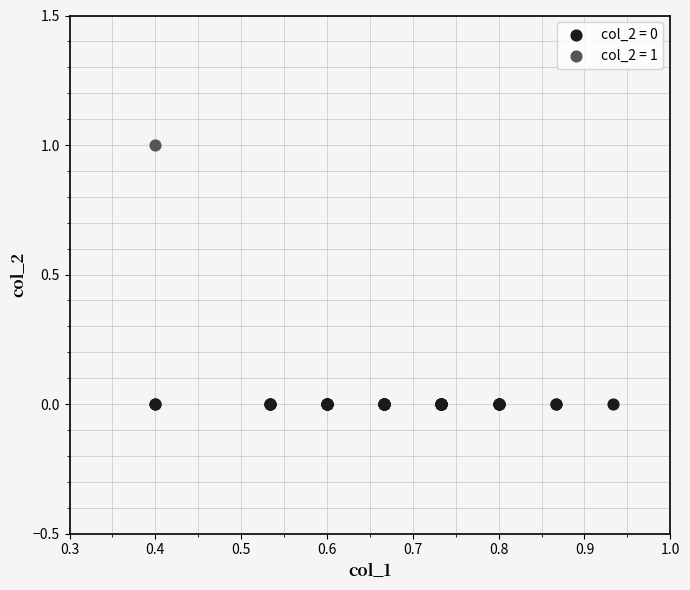

What are all the series names shown in the legend?

col_2 = 0, col_2 = 1